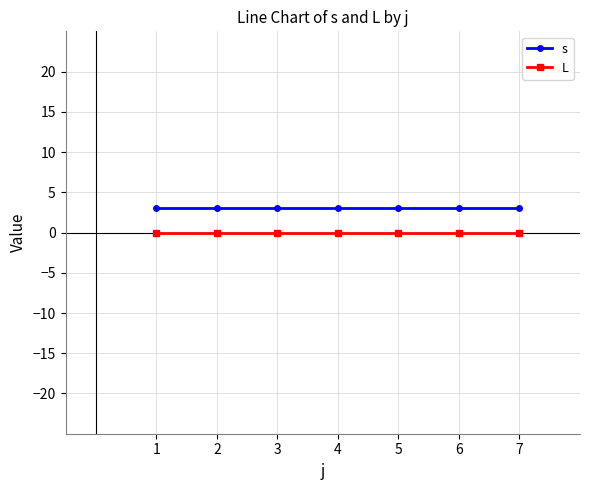

At how many categories does at least one series exceed 1?

7